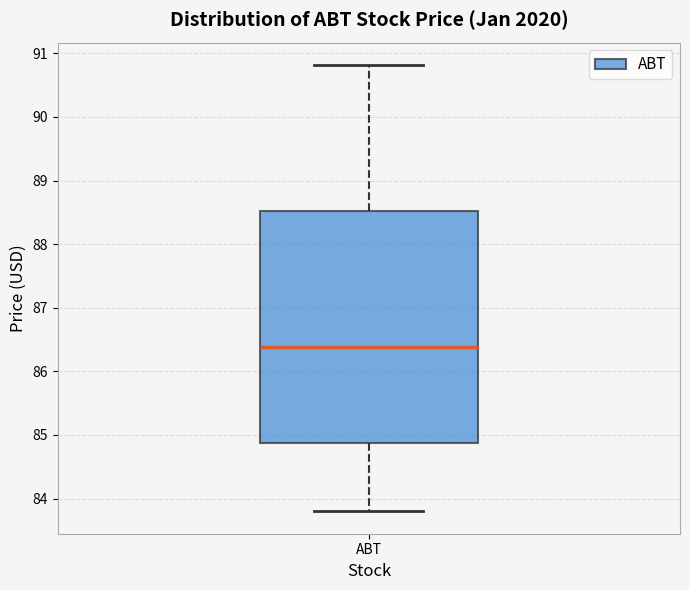

Transcribe this box plot: give where the median line is, the range the box spans, and where the two whiskers end, as read against the y-axis. The values are not printed on the chart, so give them approximately, as read against the axis.

median 86.4, box 84.9 to 88.5, whiskers 83.8 to 90.8